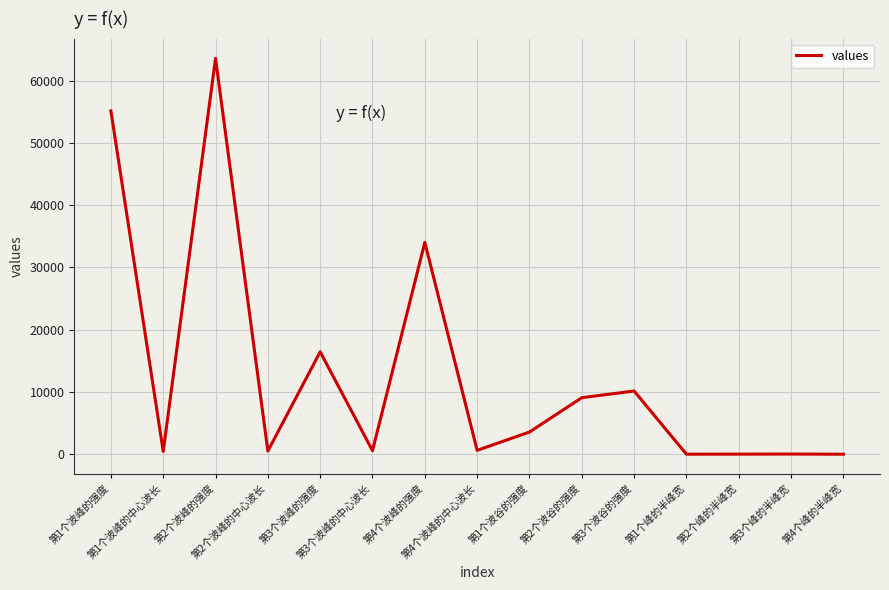

What is the difference between the maximum and minimum values?

63559.3